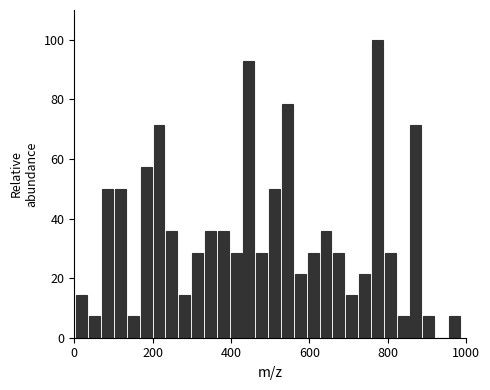

Around what value on the x-axis is the tallest bar? Give the approximate position of its centre, as read against the axis.

780